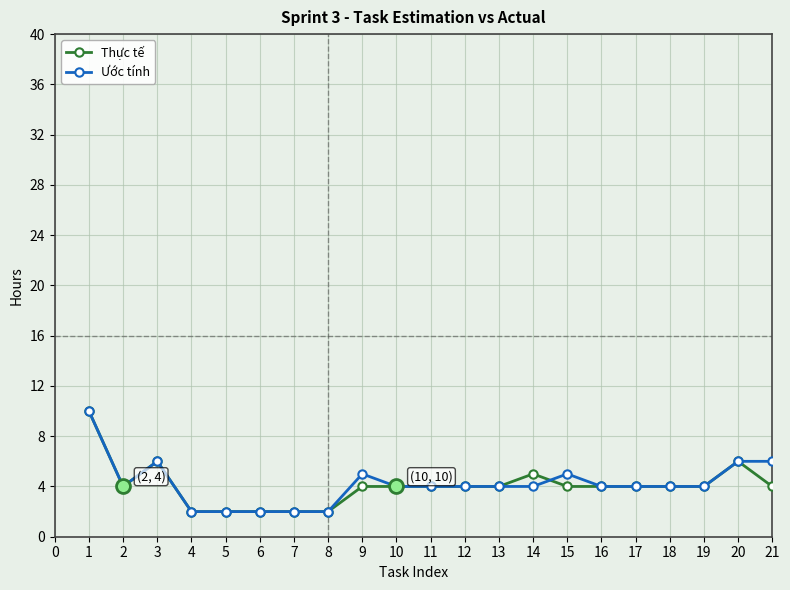

What is the value of the Ước tính point at the 17th from the left?

4